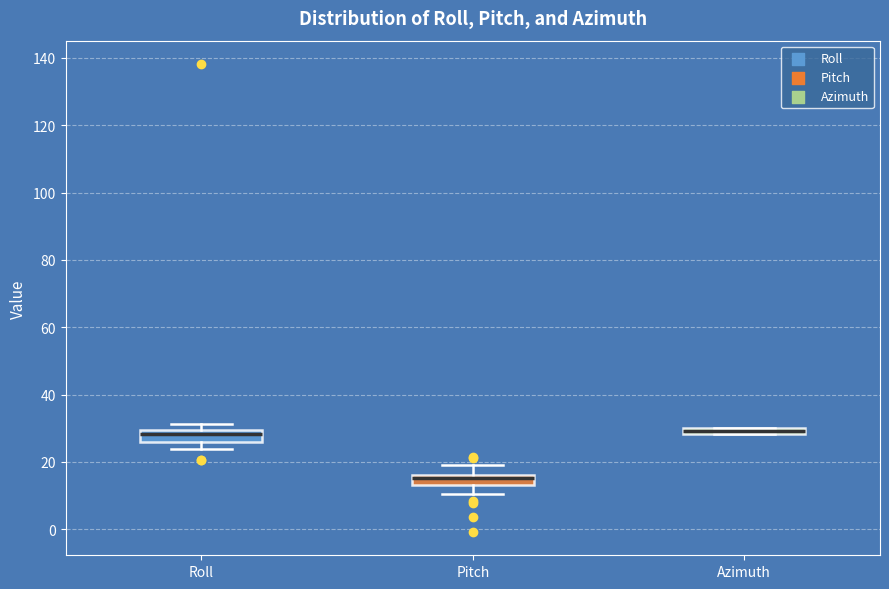

Where does the upper whisker of the box for Pitch end on the y-axis? The values are not printed on the chart, so give them approximately, as read against the axis.

20